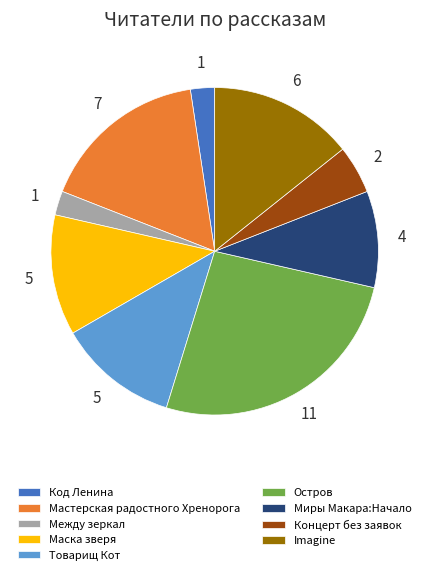

True or false: Концерт без заявок accounts for 15% of the total.

False